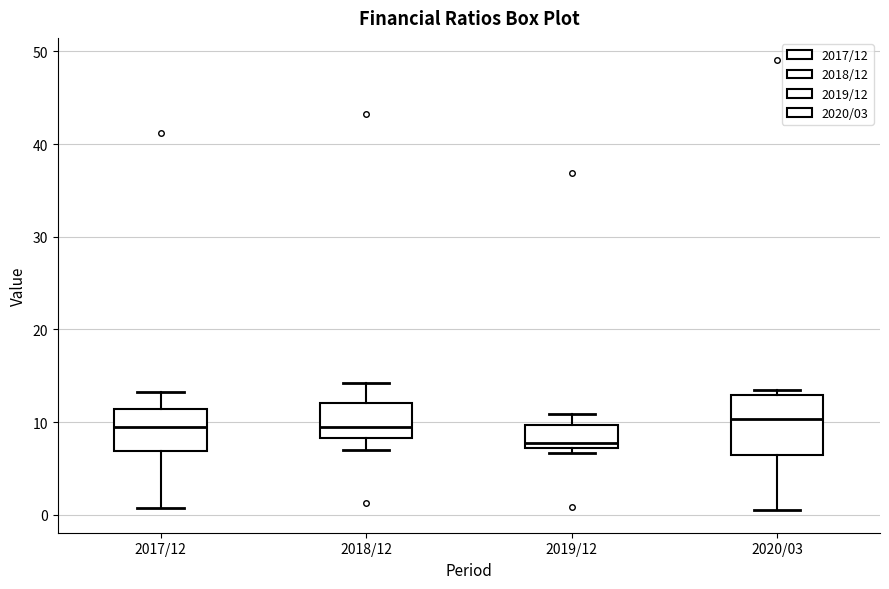

Reading left to right, read every box against the y-axis: the position of its median line, the range the box covers, and the ends of its whiskers. The values are not printed on the chart, so give them approximately, as read against the axis.

2017/12: median 9, box 7 to 11, whiskers 1 to 13
2018/12: median 9, box 8 to 12, whiskers 7 to 14
2019/12: median 8, box 7 to 10, whiskers 7 (just below the box's lower edge) to 11
2020/03: median 10, box 6 to 13, whiskers 1 to 13 (just above the box's upper edge)